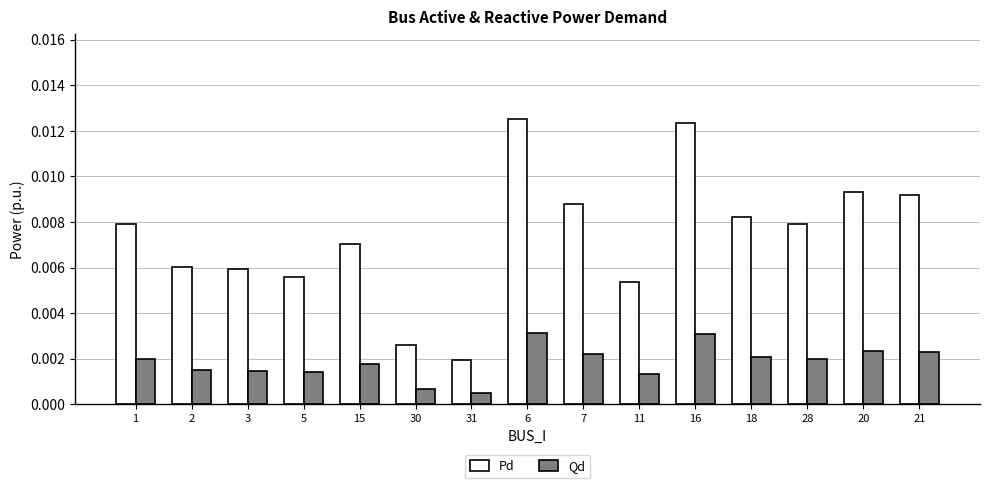

How many bars are there in each group?

2